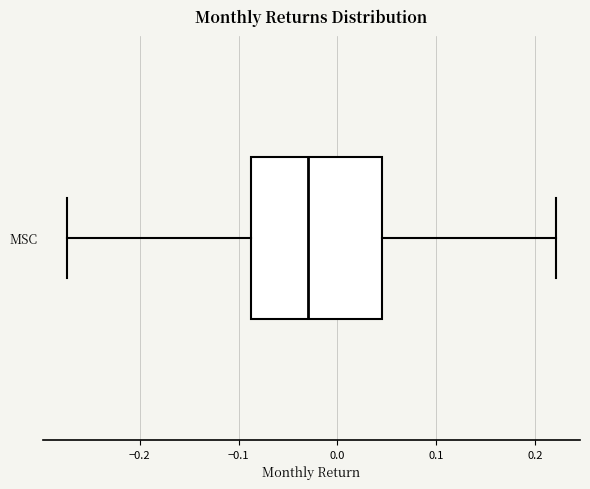

Read this box plot against the x-axis: the position of the median line, the range covered by the box, and the ends of both whiskers. The values are not printed on the chart, so give them approximately, as read against the axis.

median -0.03, box -0.09 to 0.04, whiskers -0.27 to 0.22